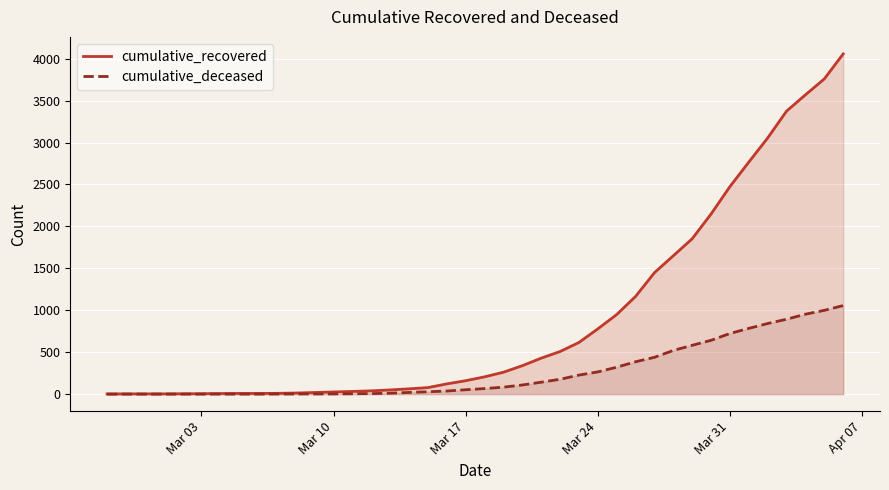

Reading right to left, list all the values displayed in this chart.

cumulative_recovered: 4057	3759	3569	3375	3055	2767	2475	2148	1853	1650	1448	1165	949	778	616	508	429	339	261	206	160	122	78	63	50	39	32	26	19	13	9	8	8	7	5	4	3	3	3	2
cumulative_deceased: 1056	999	953	893	842	784	723	642	582	521	439	386	321	265	227	177	142	109	83	66	52	37	28	20	11	6	4	2	2	2	1	0	0	0	0	0	0	0	0	0